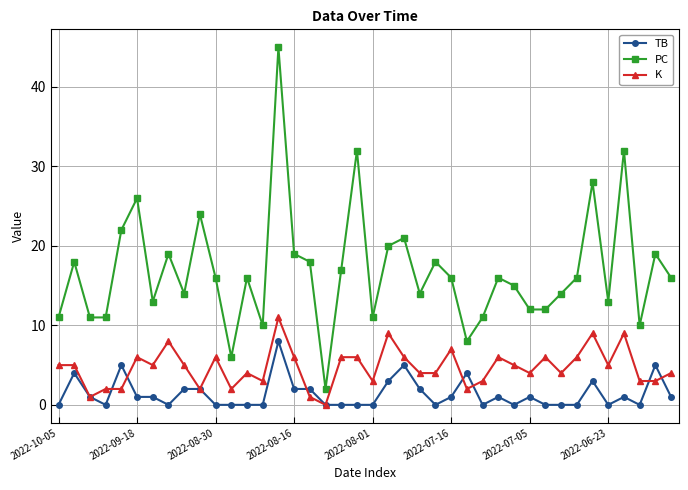

Rank the series by their maximum value, from lowest to highest.

TB, K, PC